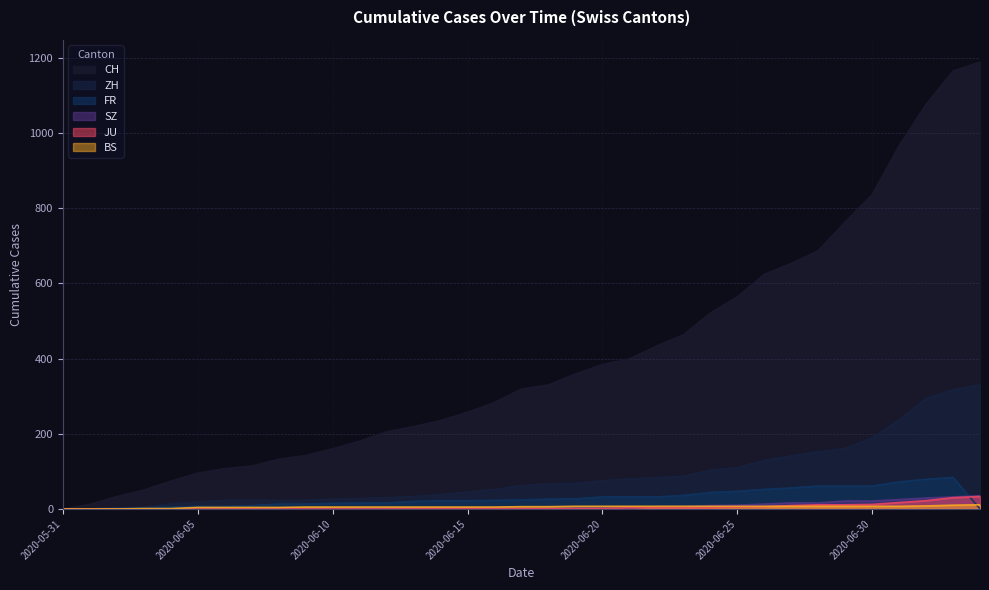

What is the total value across all series at 2020-06-28?

934